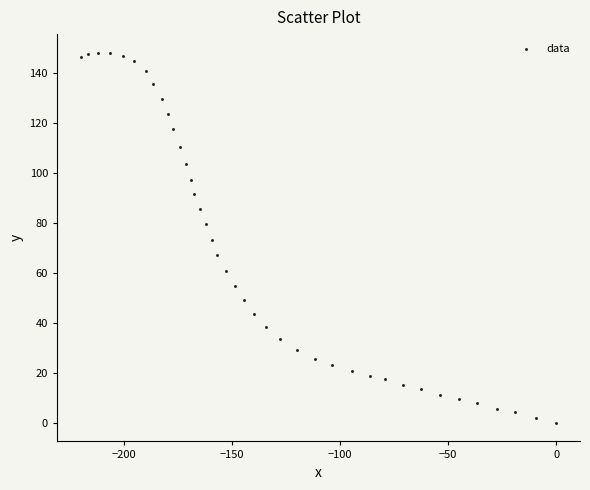

What is the range of X values (max minus min)?

220.0